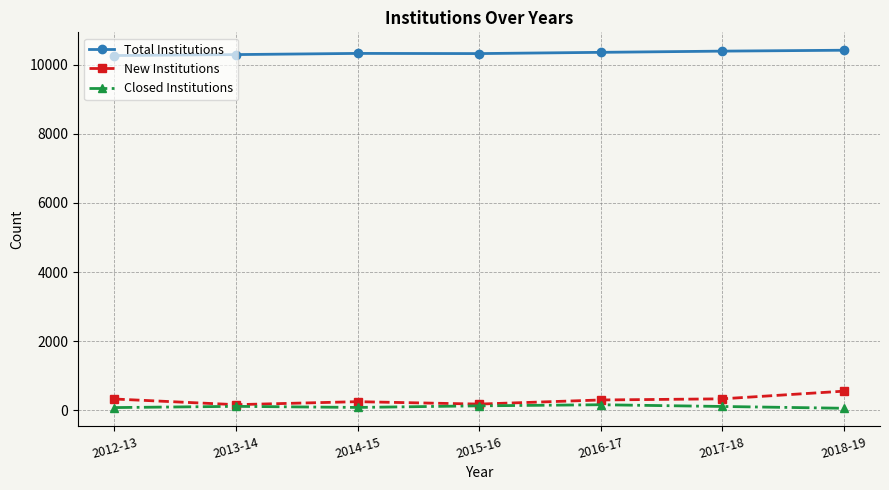

What is the average value of the Closed Institutions series?

99